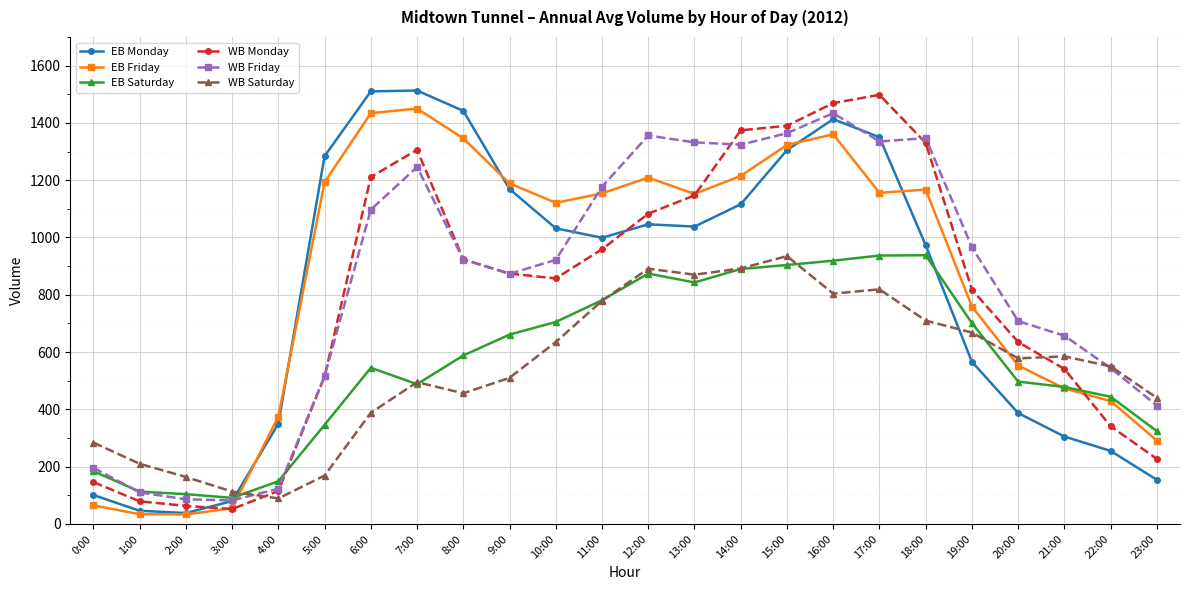

Which category has the highest value in the WB Monday series?

17:00